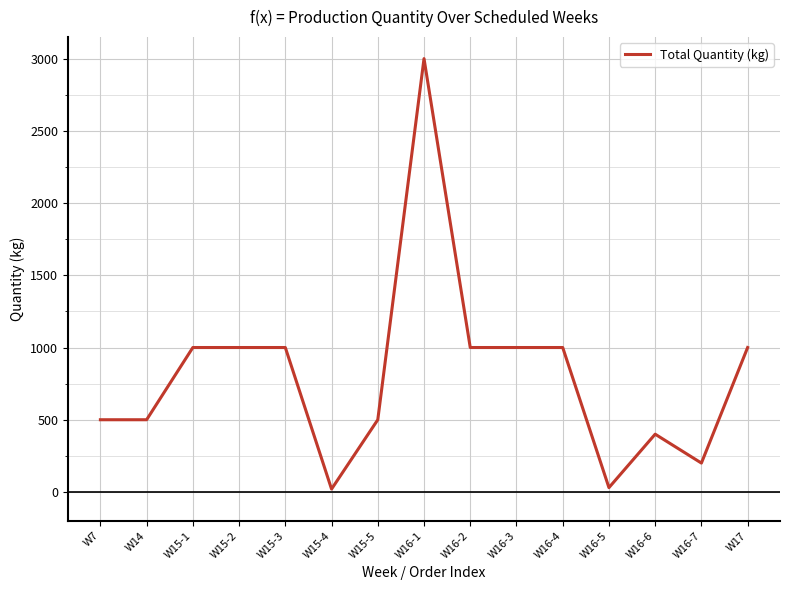

How many distinct data groups are displayed?

1